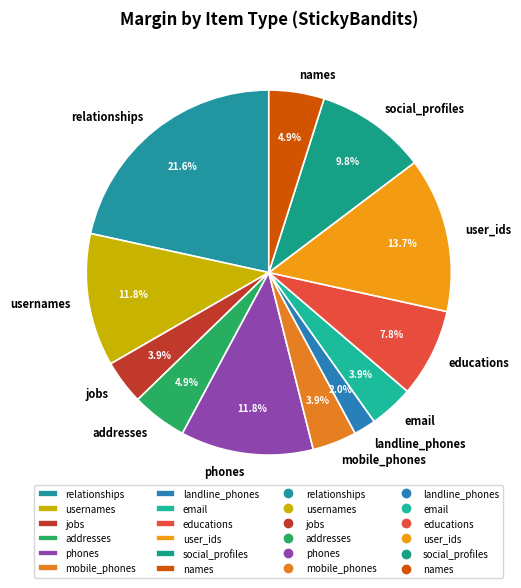

What is the ratio of the value at educations to the value at names?

1.6